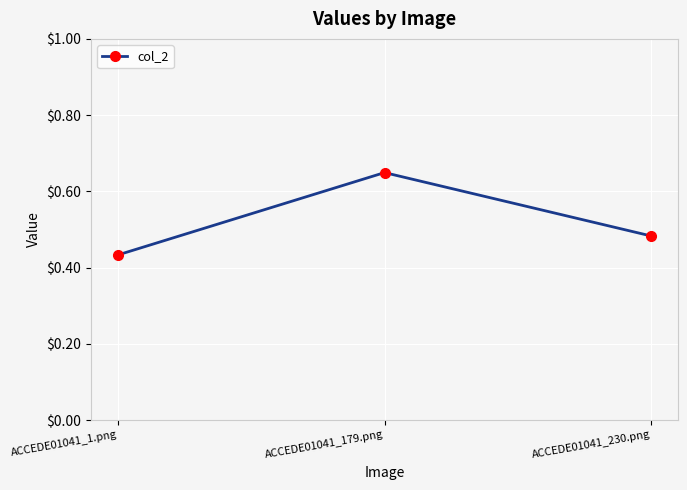

Is it true that the value at ACCEDE01041_179.png is 0.3?

False